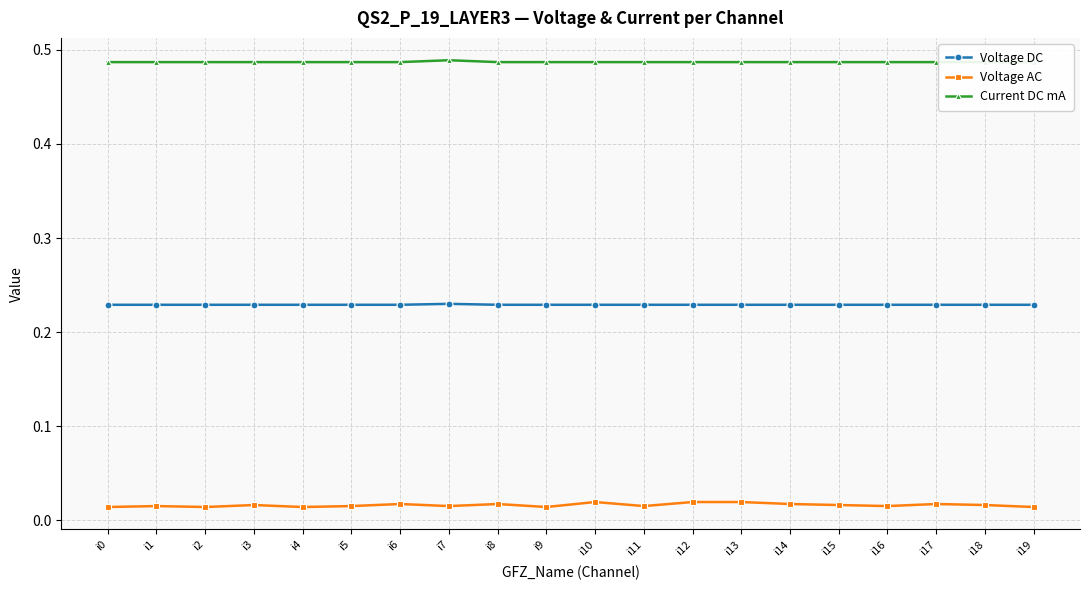

What is the sum of all Voltage AC values?

0.3